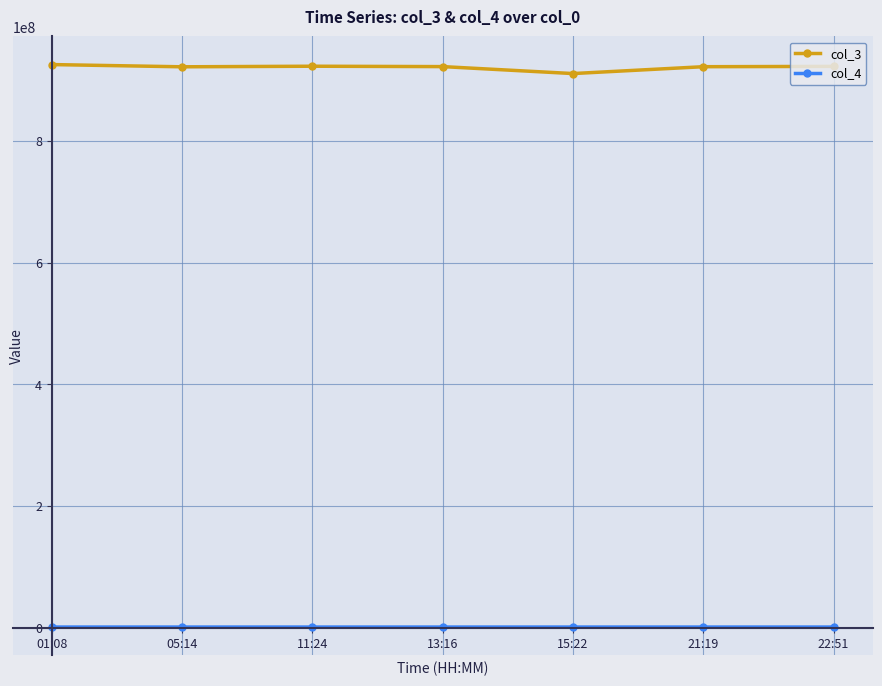

Does the chart display data point markers on the line(s)?

Yes